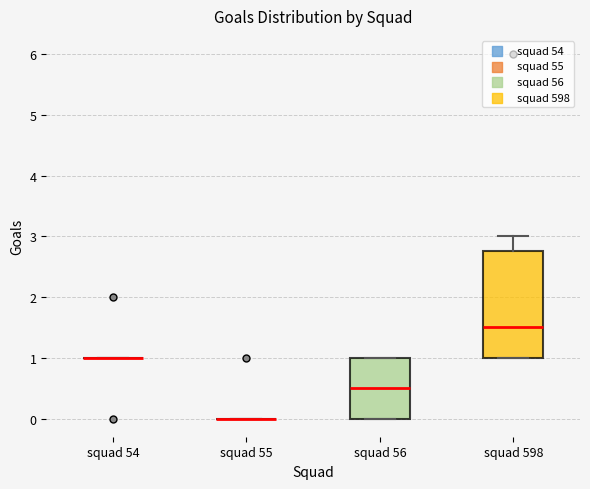

Which box is the tallest, from its lower edge to its upper edge?

squad 598